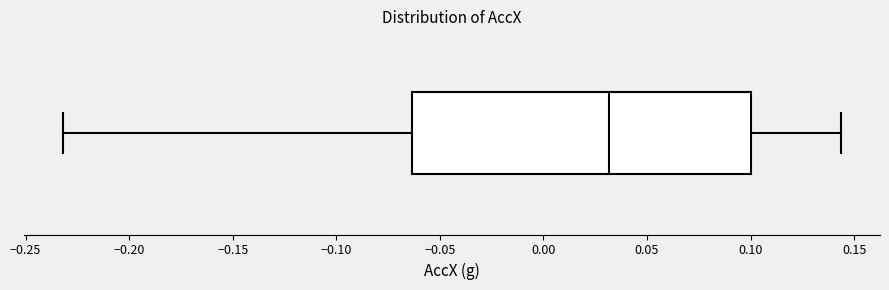

Read this box plot against the x-axis: the position of the median line, the range covered by the box, and the ends of both whiskers. The values are not printed on the chart, so give them approximately, as read against the axis.

median 0.030, box -0.065 to 0.100, whiskers -0.230 to 0.145